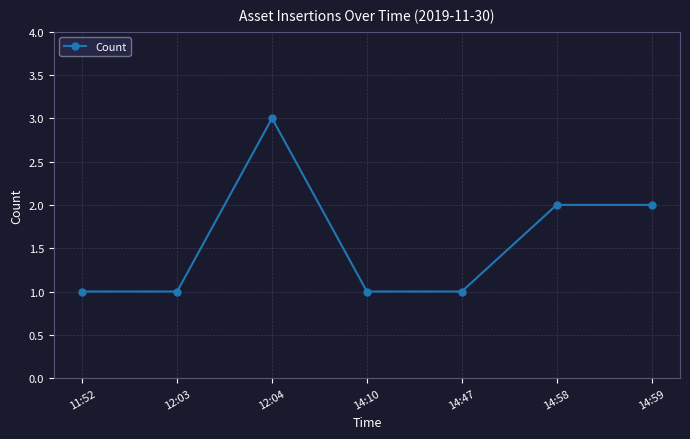

At which category does the chart reach its peak across all series?

12:04